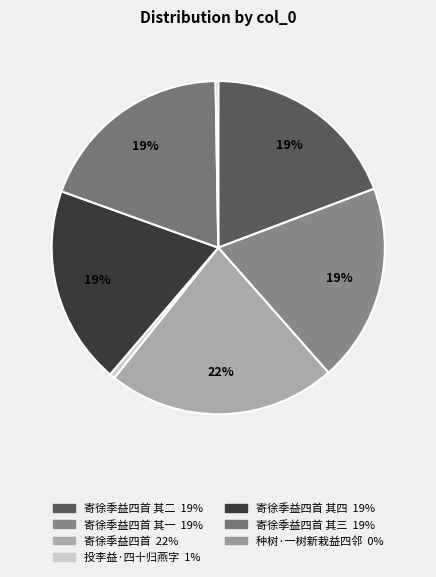

Which category has the biggest portion of the pie?

寄徐季益四首